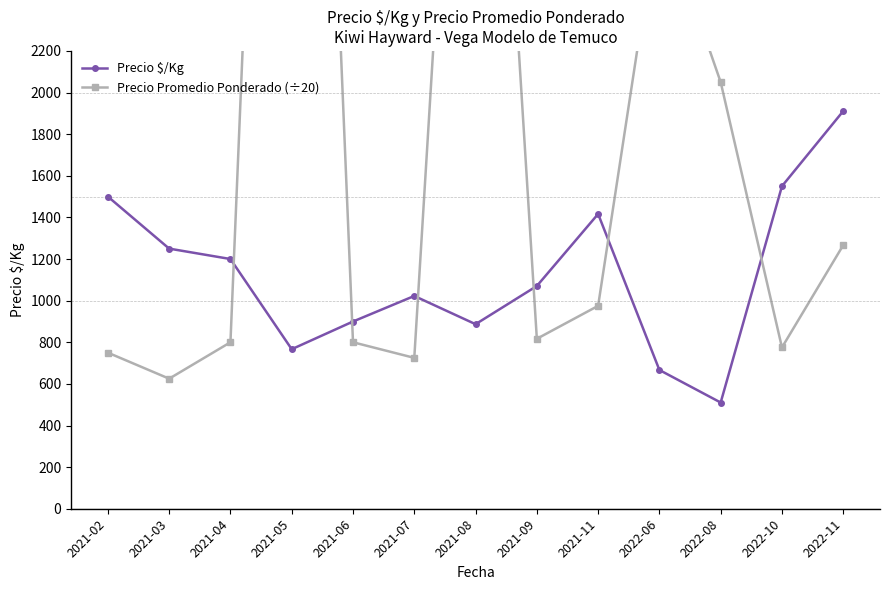

What is the label of the 1st point from the right?

2022-11